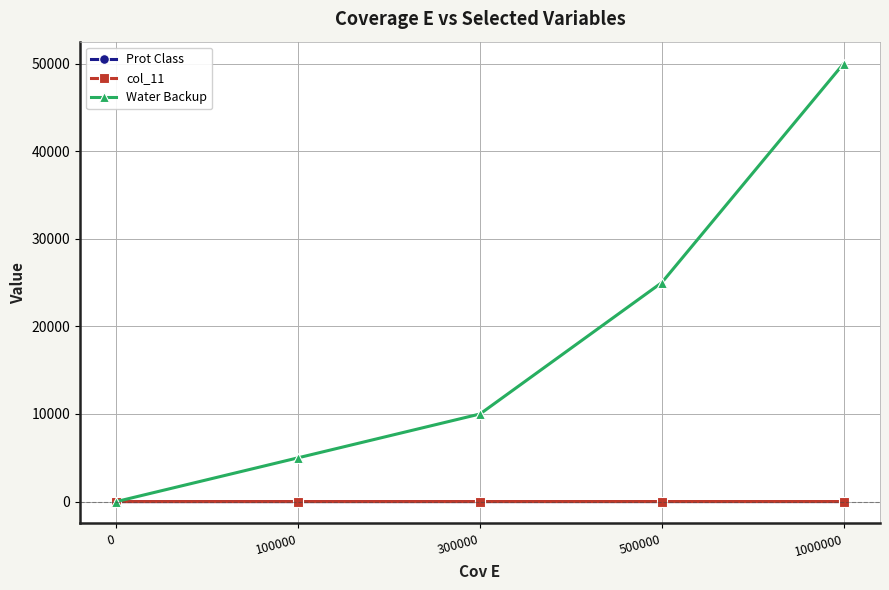

Is this an area chart (filled region under the line)?

No